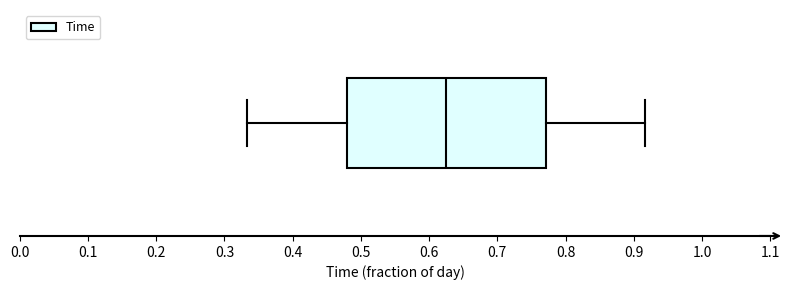

Where does the median line of the box sit on the x-axis? The values are not printed on the chart, so give them approximately, as read against the axis.

0.63